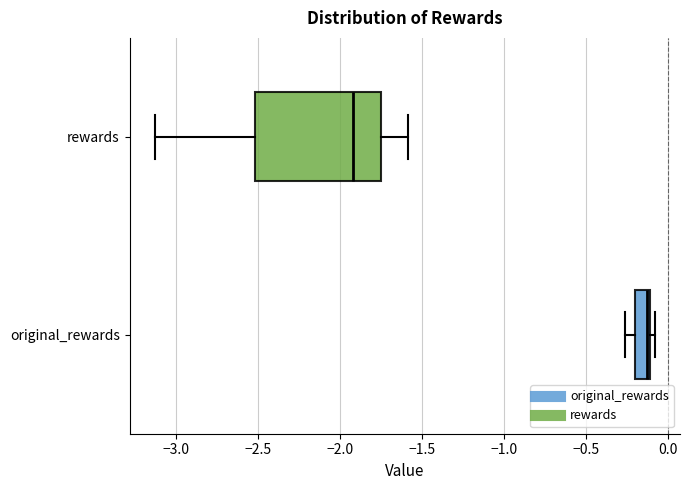

Which box's median line is the furthest to the left?

rewards